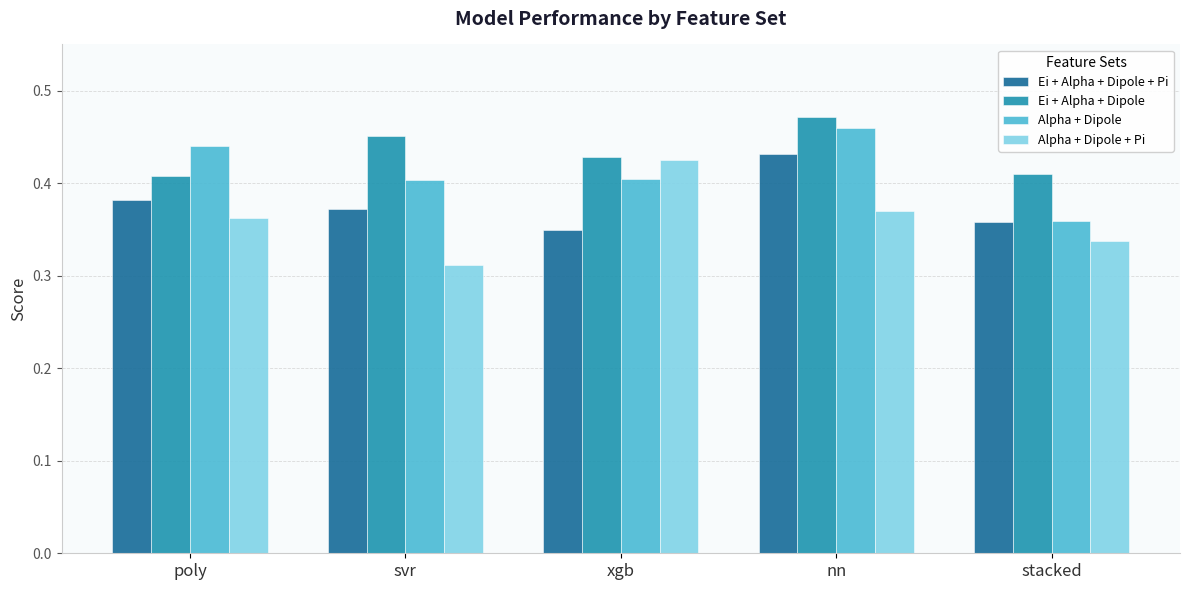

What is the label of the 5th bar from the left?

stacked